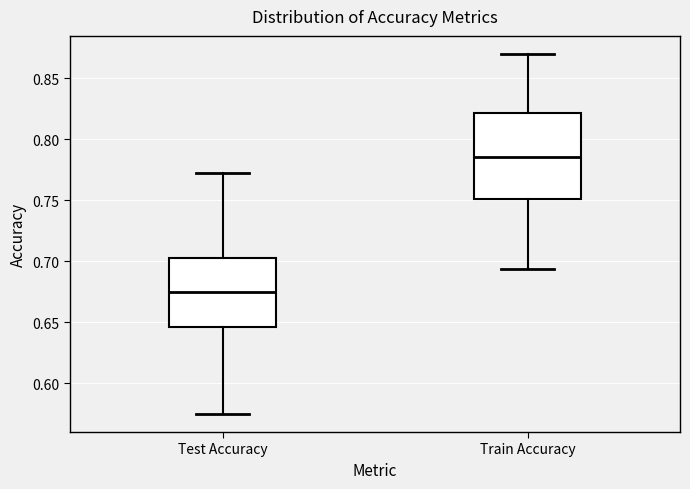

Which box's median line is the lowest?

Test Accuracy